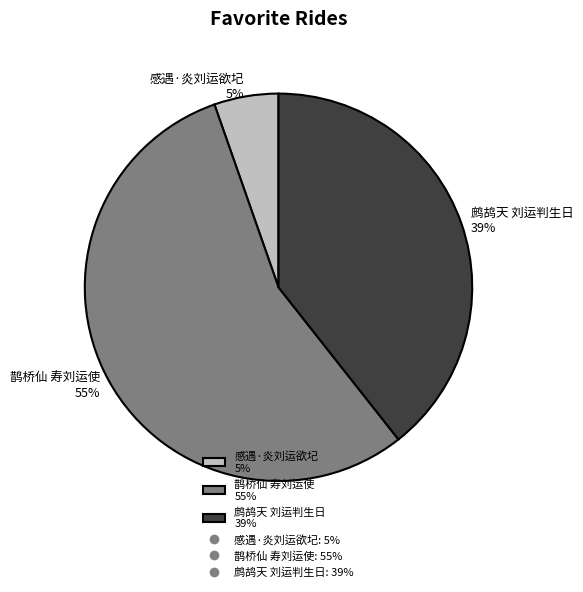

To the nearest percent, what is the average slice percentage?

33%